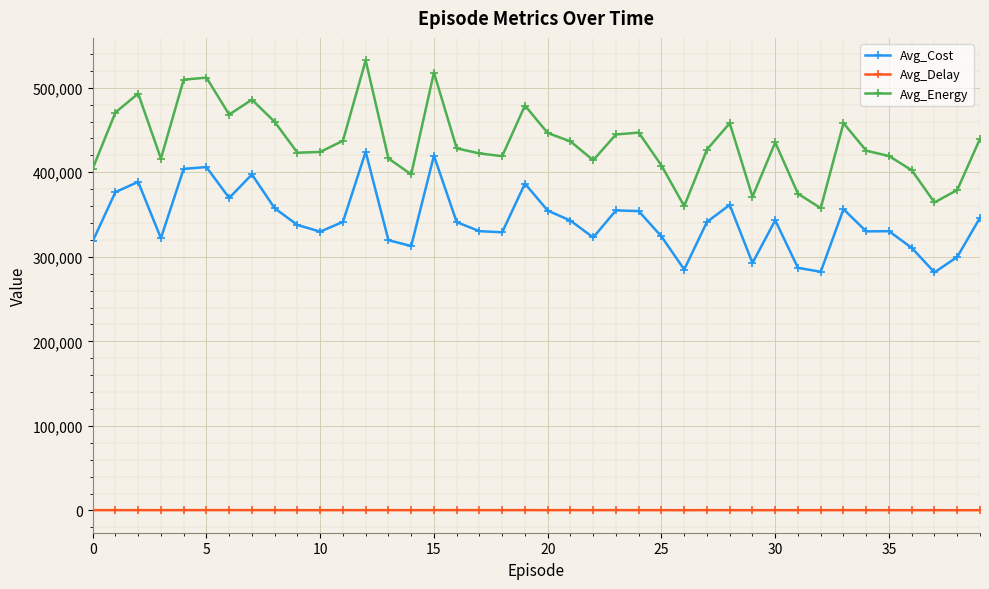

List the series in order of their peak value, lowest first.

Avg_Delay, Avg_Cost, Avg_Energy